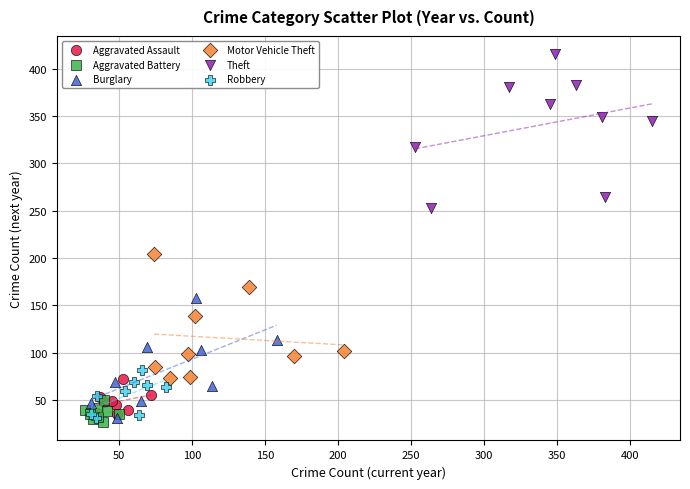

Which series contains the highest Y value?

Theft